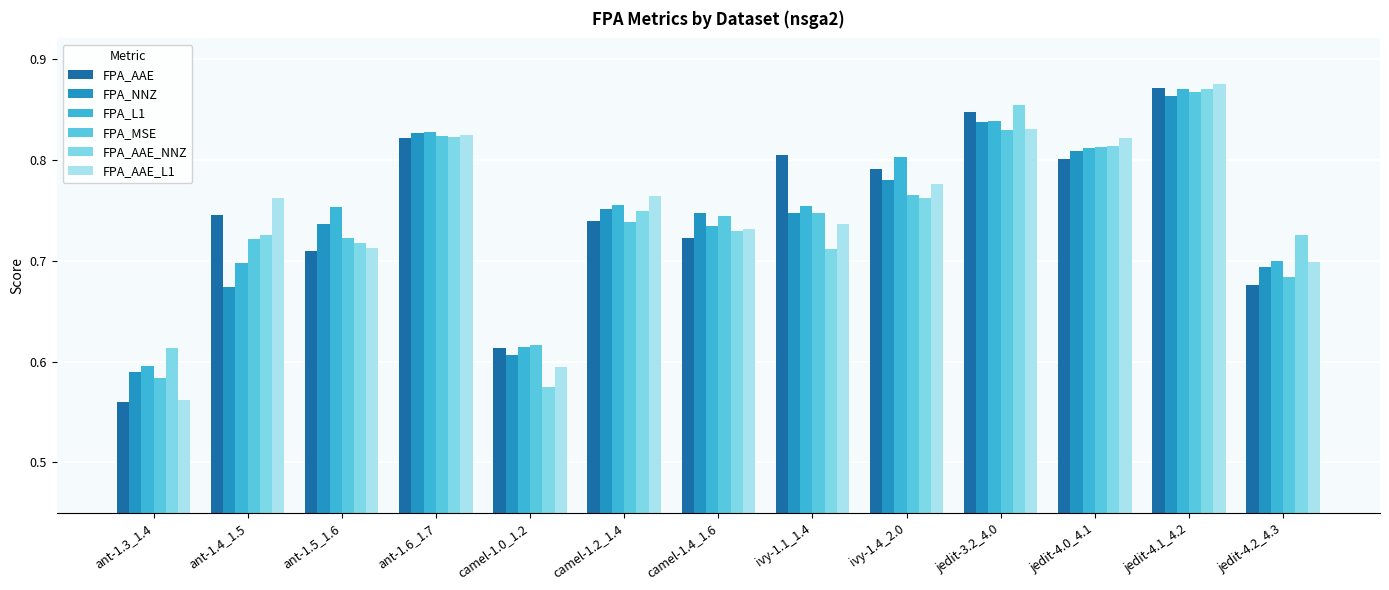

Count the number of categories in the chart.

13